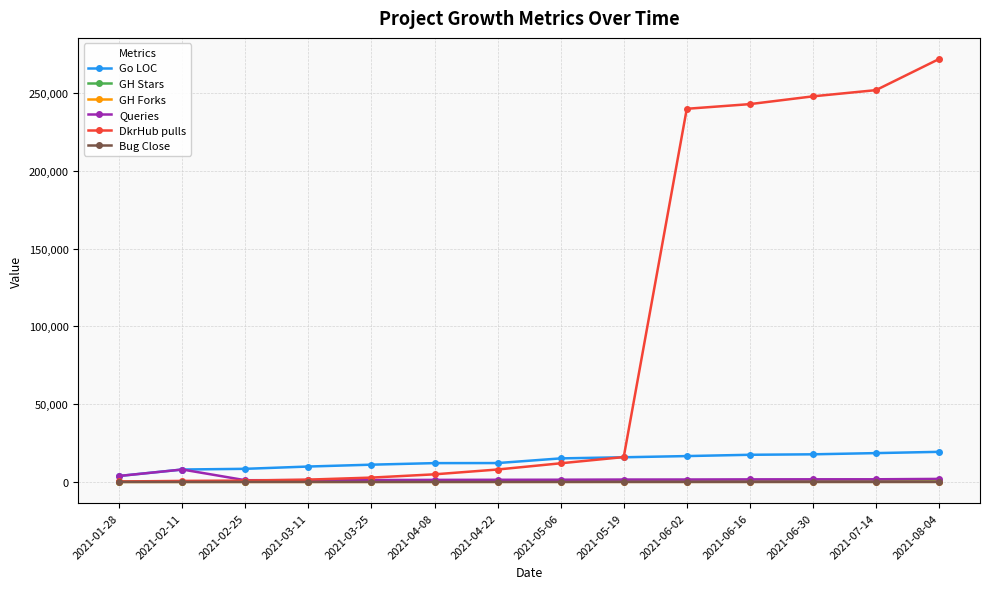

True or false: DkrHub pulls has a value of 272000 at 2021-08-04.

True